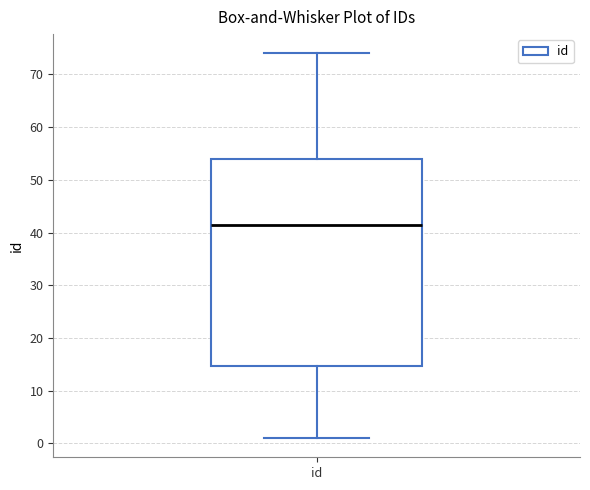

Transcribe this box plot: give where the median line is, the range the box spans, and where the two whiskers end, as read against the y-axis. The values are not printed on the chart, so give them approximately, as read against the axis.

median 42, box 15 to 54, whiskers 1 to 74